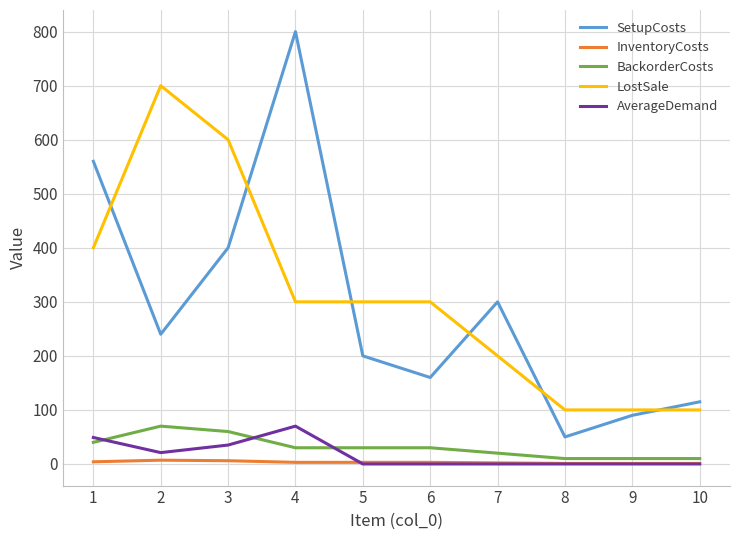

Which series has the largest range (max minus min)?

SetupCosts